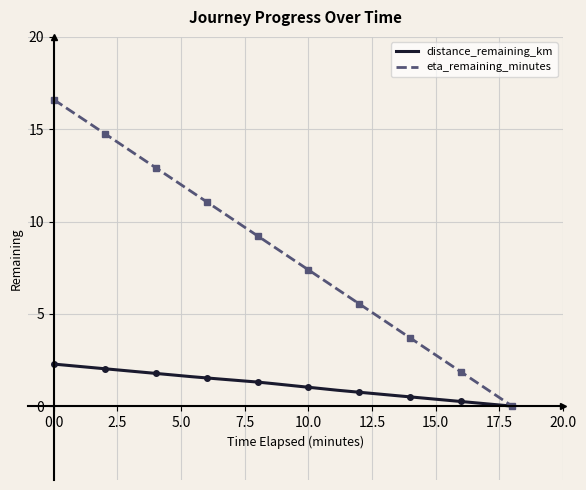

Read the distance_remaining_km value at 0.0.

2.3